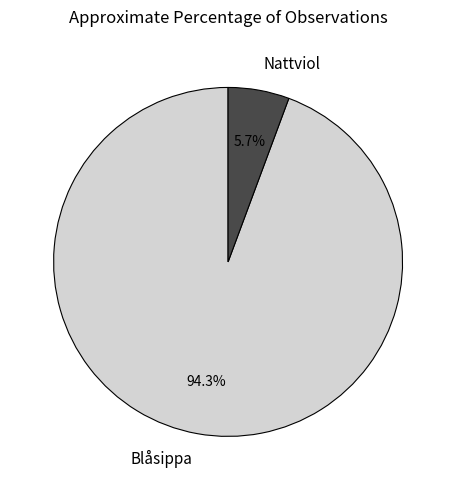

To the nearest percent, what portion does Nattviol represent?

6%